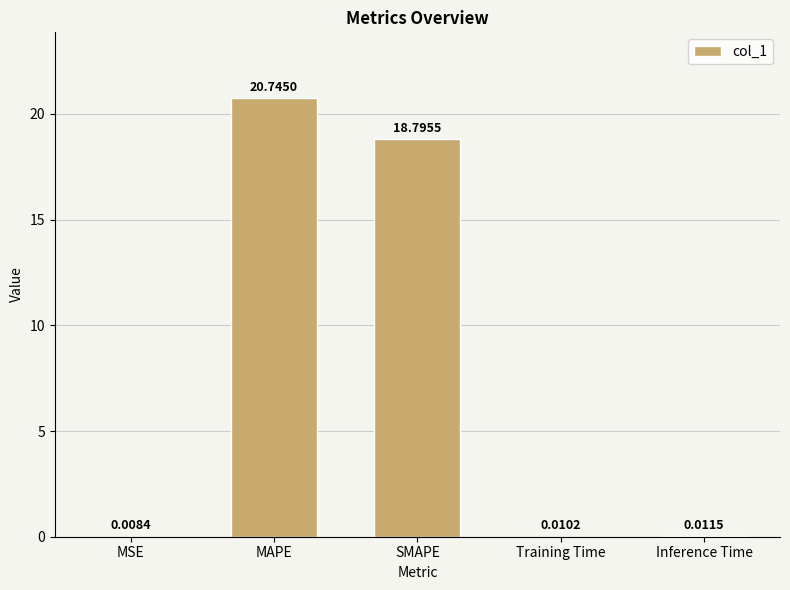

What is the sum of the values at SMAPE and MAPE?

39.5